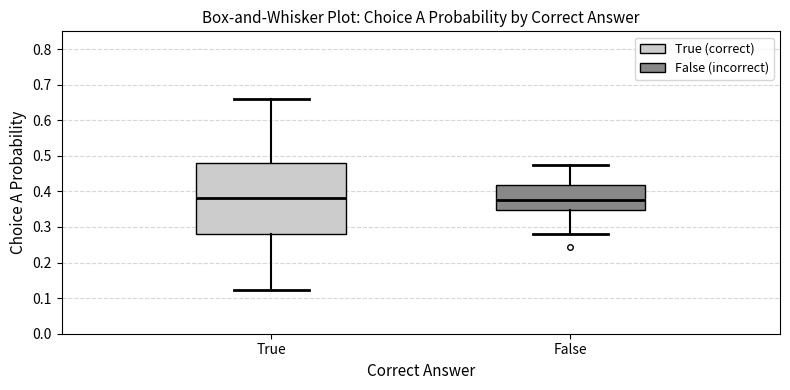

Where does the lower whisker of the box for True end on the y-axis? The values are not printed on the chart, so give them approximately, as read against the axis.

0.12